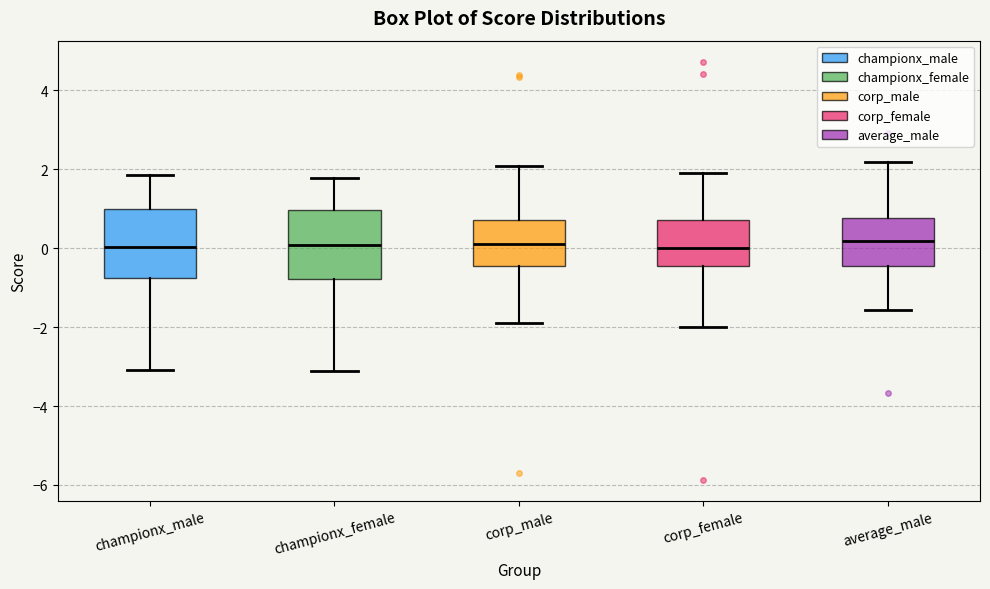

Reading left to right, transcribe this box plot: for each box, give where its median line is, the range the box spans, and where its two whiskers end, as read against the y-axis. The values are not printed on the chart, so give them approximately, as read against the axis.

championx_male: median 0.0, box -0.8 to 1.0, whiskers -3.0 to 1.8
championx_female: median 0.0, box -0.8 to 1.0, whiskers -3.2 to 1.8
corp_male: median 0.0, box -0.4 to 0.8, whiskers -2.0 to 2.0
corp_female: median 0.0, box -0.4 to 0.8, whiskers -2.0 to 1.8
average_male: median 0.2, box -0.4 to 0.8, whiskers -1.6 to 2.2